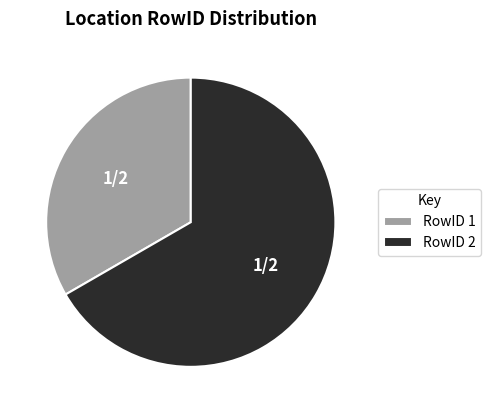

The RowID 2 slice represents 67% of the pie. True or false?

True